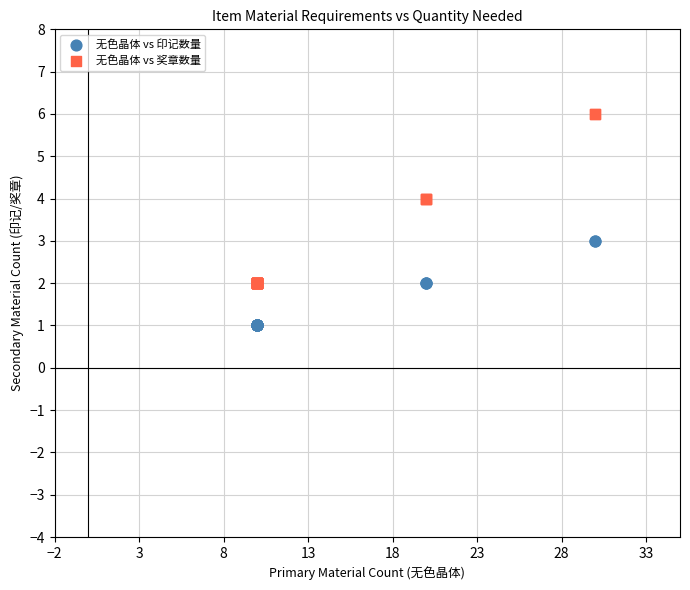

Which series reaches the minimum Y coordinate?

无色晶体 vs 印记数量